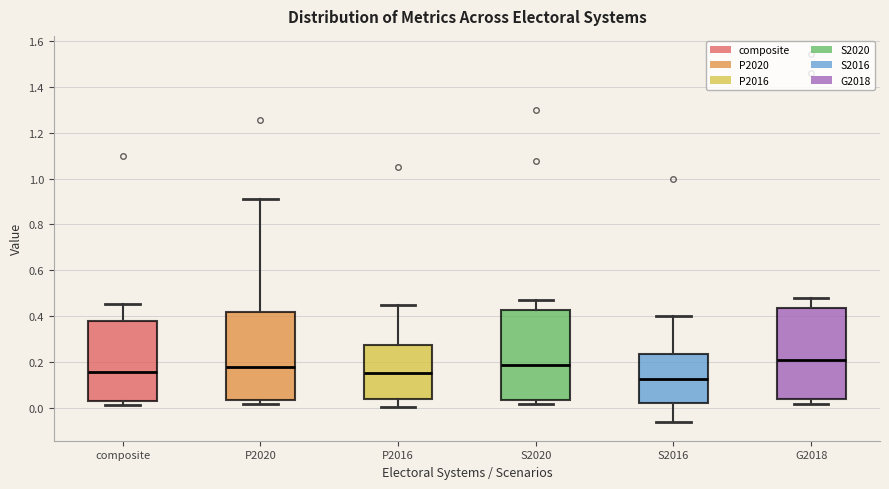

Reading left to right, read every box against the y-axis: the position of its median line, the range the box covers, and the ends of its whiskers. The values are not printed on the chart, so give them approximately, as read against the axis.

composite: median 0.16, box 0.04 to 0.38, whiskers 0.02 to 0.46
P2020: median 0.18, box 0.04 to 0.42, whiskers 0.02 to 0.92
P2016: median 0.14, box 0.04 to 0.28, whiskers 0.00 to 0.46
S2020: median 0.18, box 0.04 to 0.42, whiskers 0.02 to 0.48
S2016: median 0.12, box 0.02 to 0.24, whiskers -0.06 to 0.40
G2018: median 0.20, box 0.04 to 0.44, whiskers 0.02 to 0.48